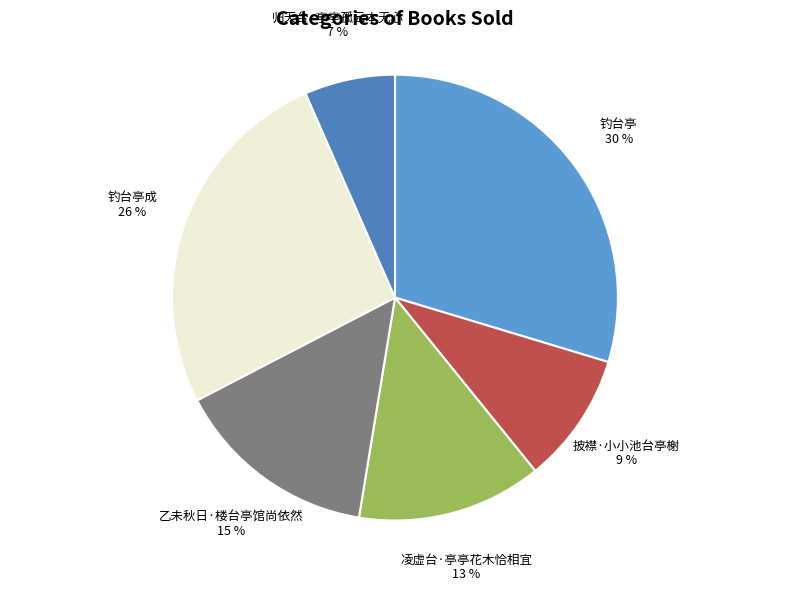

Which category has the smallest portion of the pie?

归天台·亭亭孤云本无心